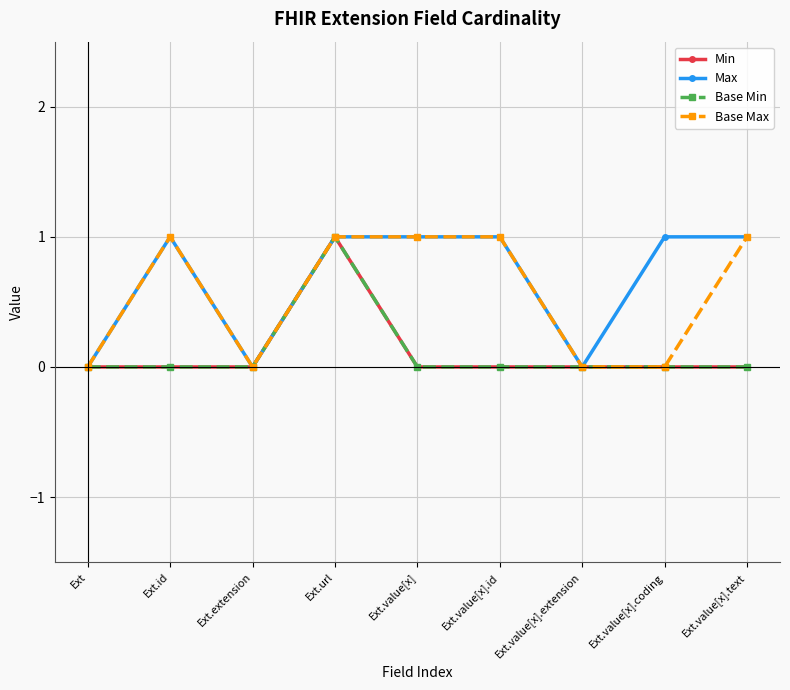

The Max series shows 0 at Ext.url. True or false?

False